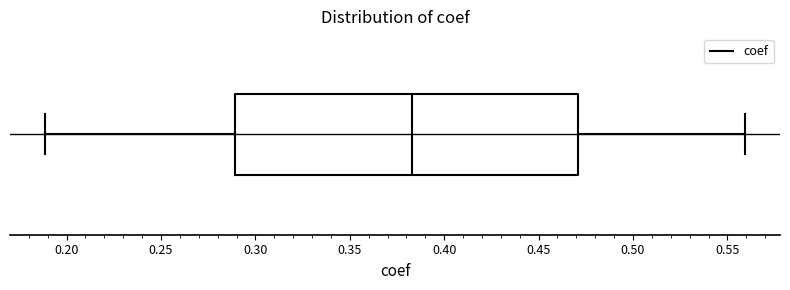

Read this box plot against the x-axis: the position of the median line, the range covered by the box, and the ends of both whiskers. The values are not printed on the chart, so give them approximately, as read against the axis.

median 0.385, box 0.290 to 0.470, whiskers 0.190 to 0.560